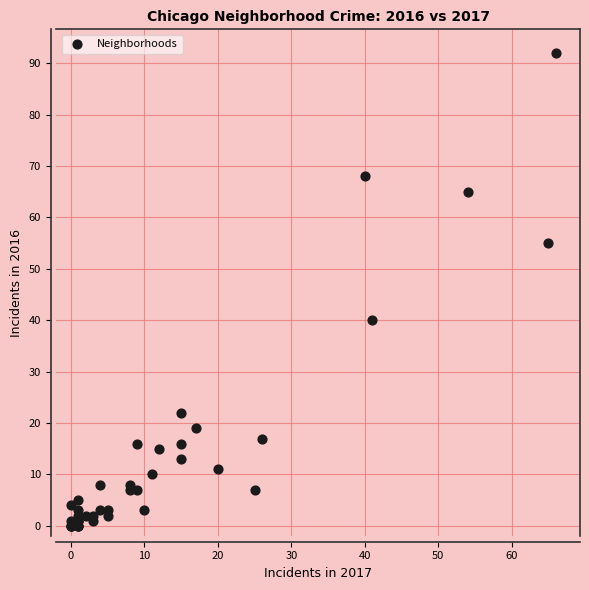

What Y value in the scatter plot is closest to 46?

40